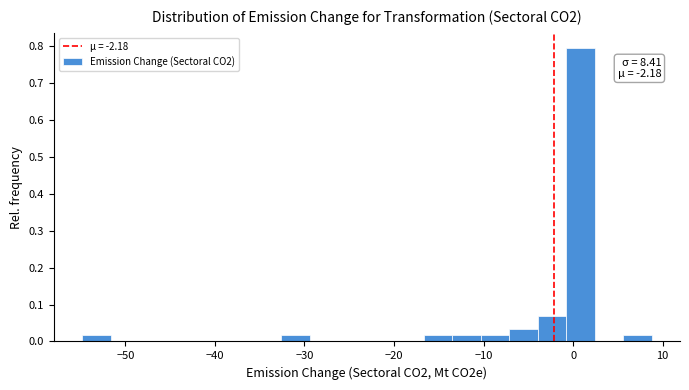

Read against the x-axis, roughly where is the centre of the tallest bar?

1